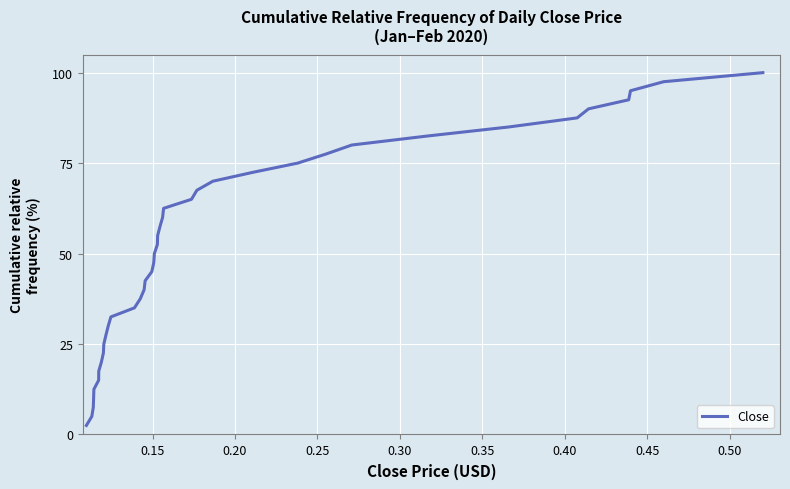

True or false: there are more than 1 points higher than both neighbors.

False